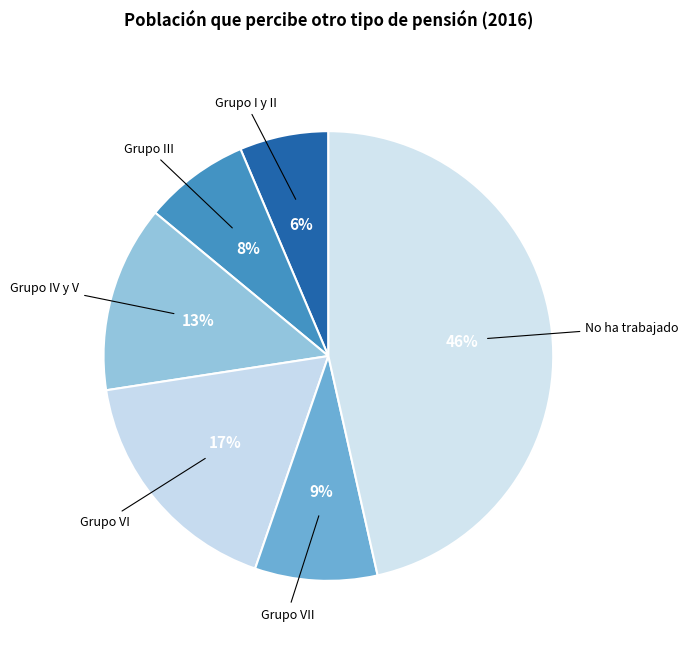

Which slice is the largest?

No ha trabajado